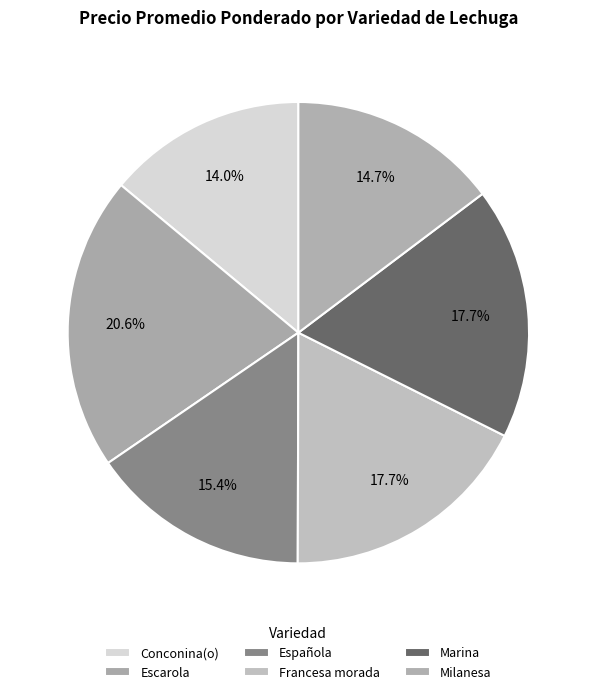

True or false: Escarola accounts for 7% of the total.

False